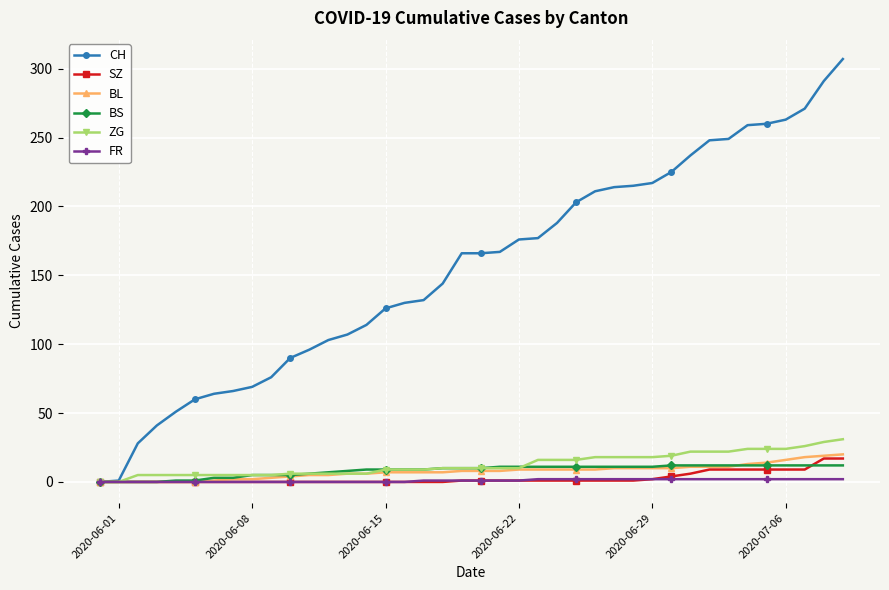

Which series has the largest total across all categories?

CH